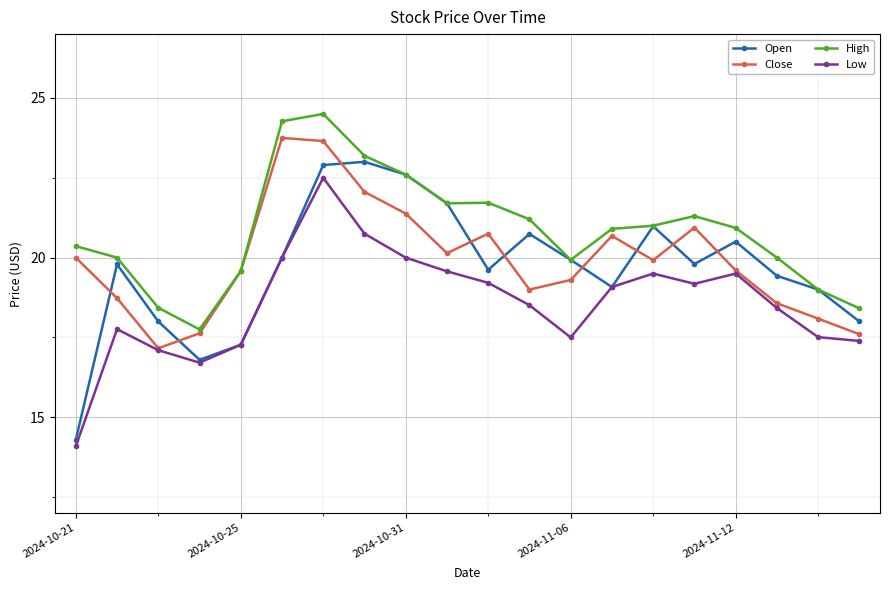

How many data points does each series have?

20